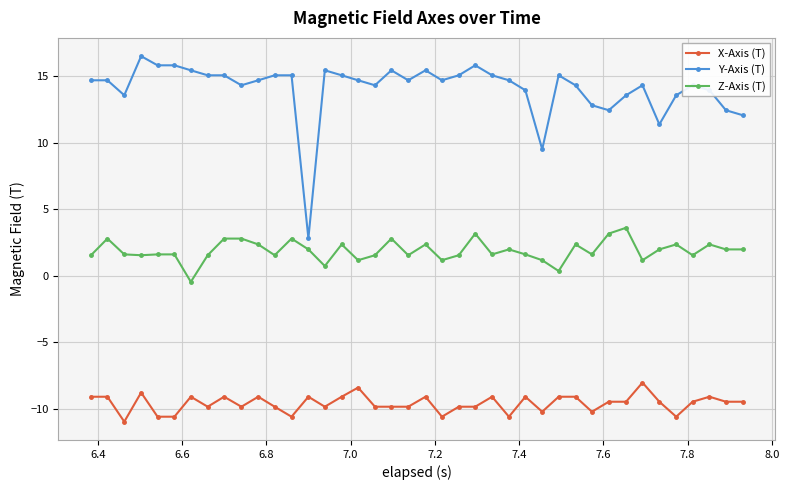

What is the value of the Z-Axis (T) point at the 9th from the left?

2.8